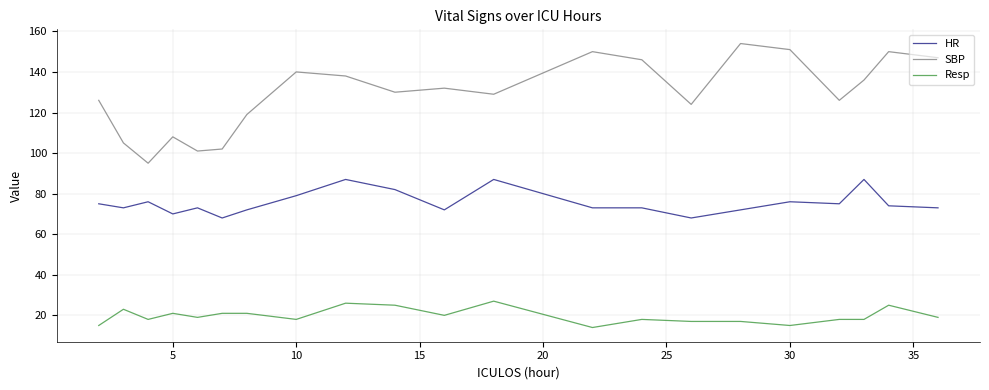

What is the difference between the maximum and minimum values in the Resp series?

13